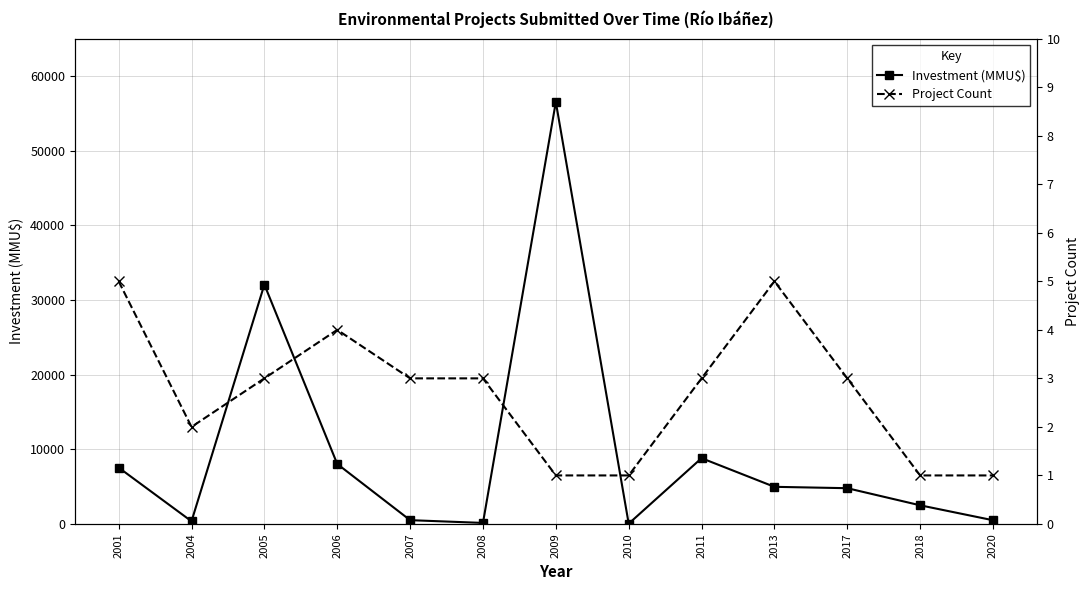

Is the value of Project Count at 2018 greater than the value of Investment (MMU$) at 2017?

No